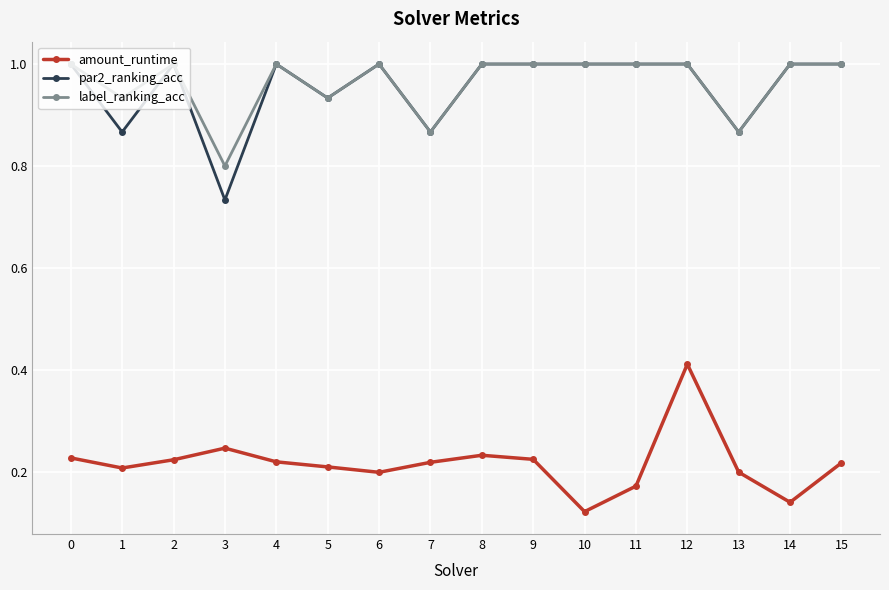

Is the value of par2_ranking_acc at 13 greater than the value of label_ranking_acc at 8?

No